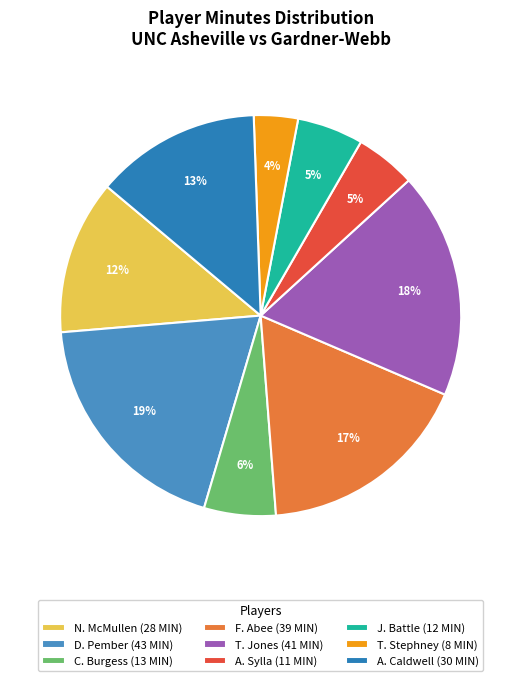

Which slice is the largest?

D. Pember